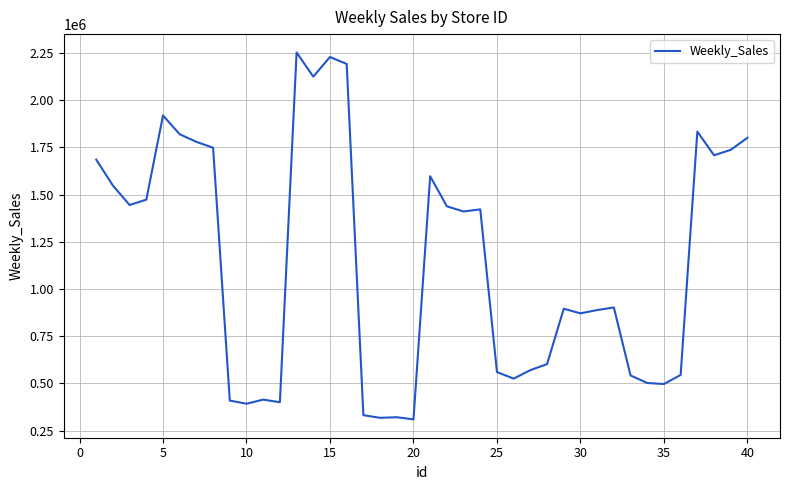

What is the sum of all values?

45948871.7